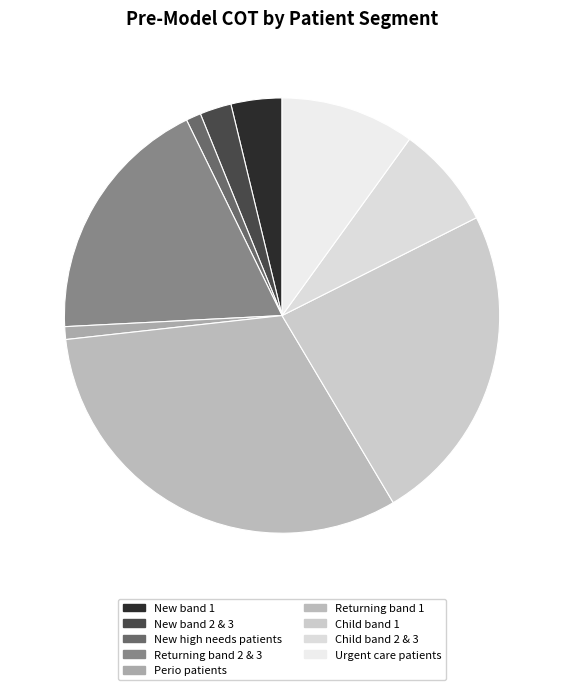

How many slices are in this pie chart?

9